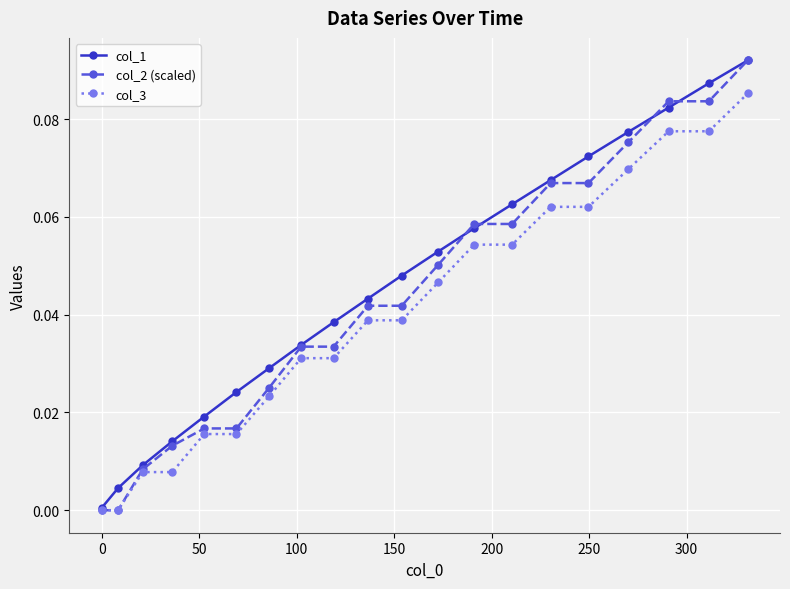

Which series has the largest range (max minus min)?

col_2 (scaled)